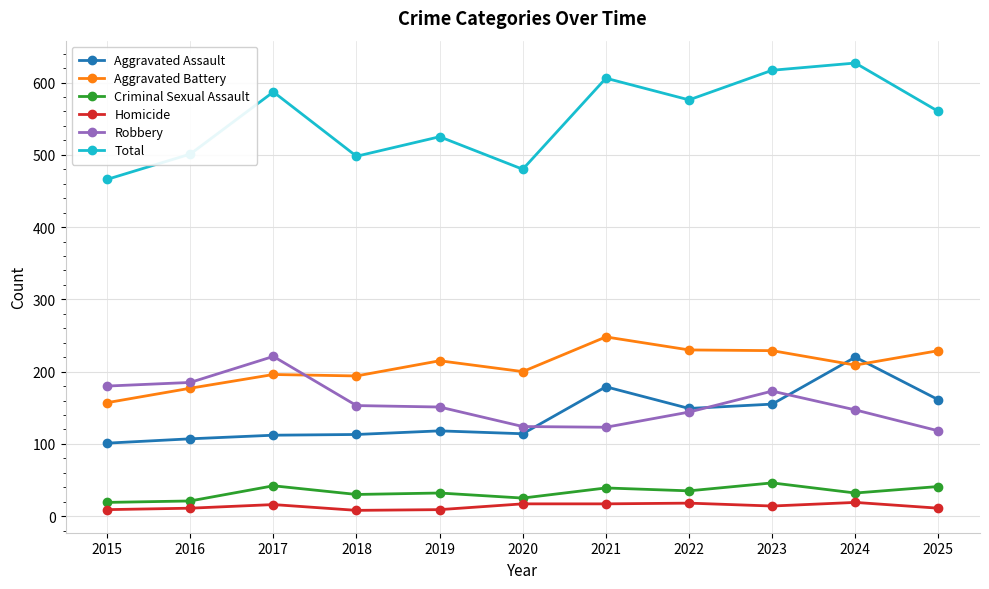

Which series has the largest total across all categories?

Total